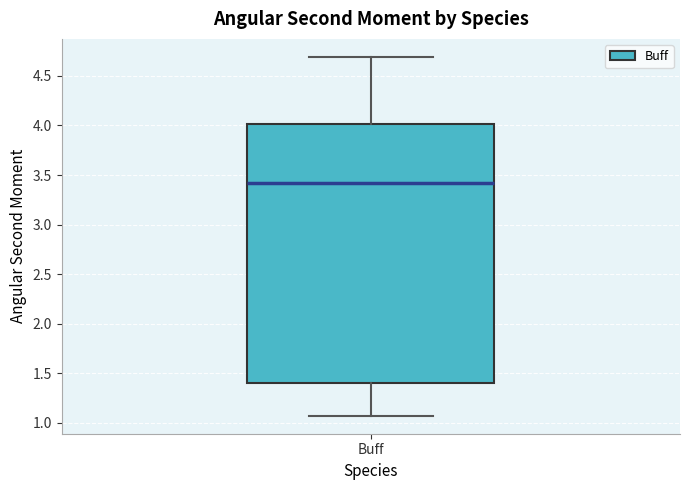

Transcribe this box plot: give where the median line is, the range the box spans, and where the two whiskers end, as read against the y-axis. The values are not printed on the chart, so give them approximately, as read against the axis.

median 3.40, box 1.40 to 4.00, whiskers 1.05 to 4.70